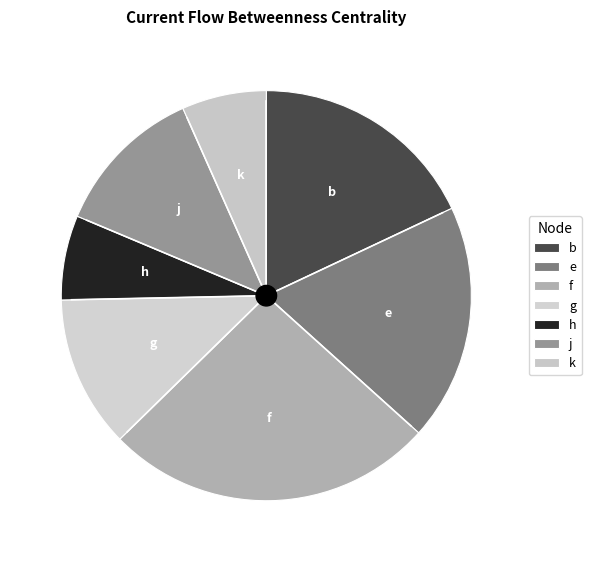

How many slices are in this pie chart?

7